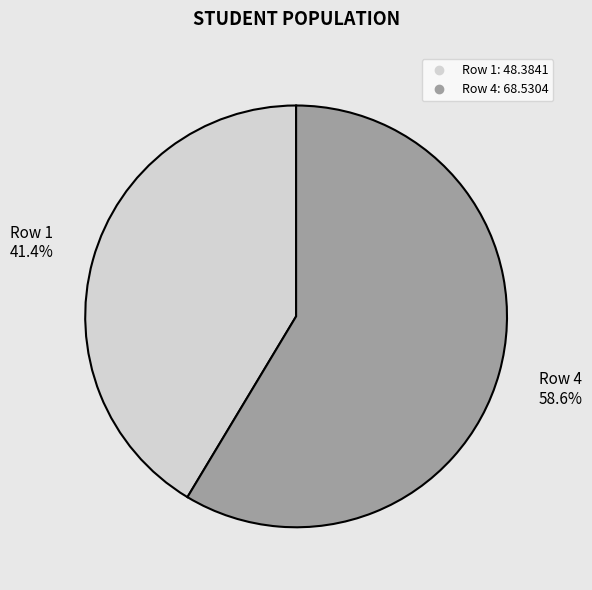

Rank the categories by value from highest to lowest.

Row 4, Row 1